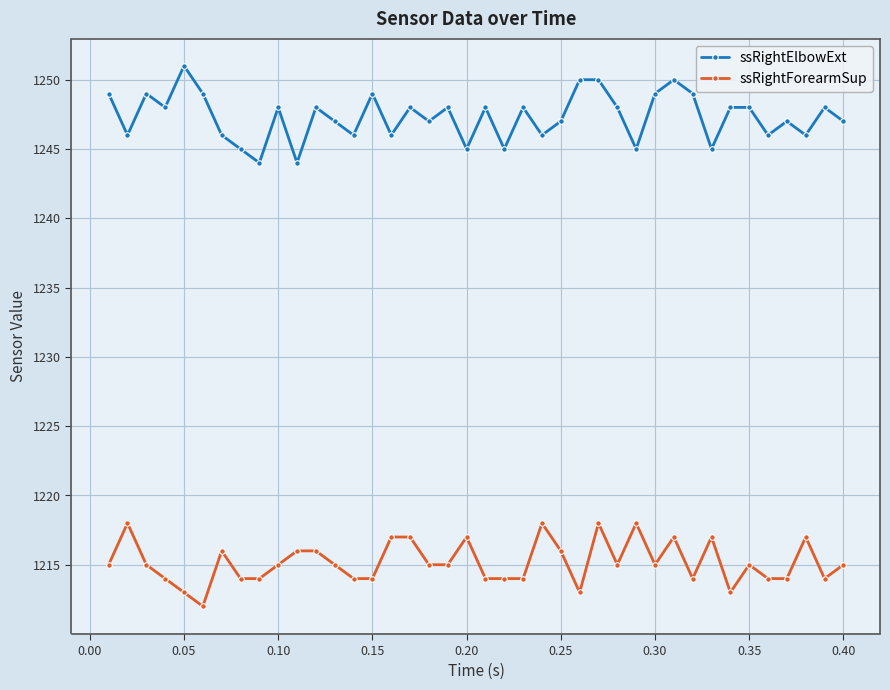

Rank the series by their average value, from highest to lowest.

ssRightElbowExt, ssRightForearmSup